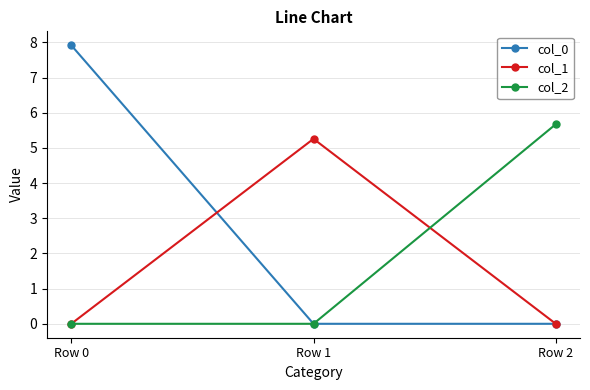

Reading left to right, transcribe all the data shown in this chart.

col_0: Row 0=7.9	Row 1=0.0	Row 2=0.0
col_1: Row 0=0.0	Row 1=5.3	Row 2=0.0
col_2: Row 0=0.0	Row 1=0.0	Row 2=5.7